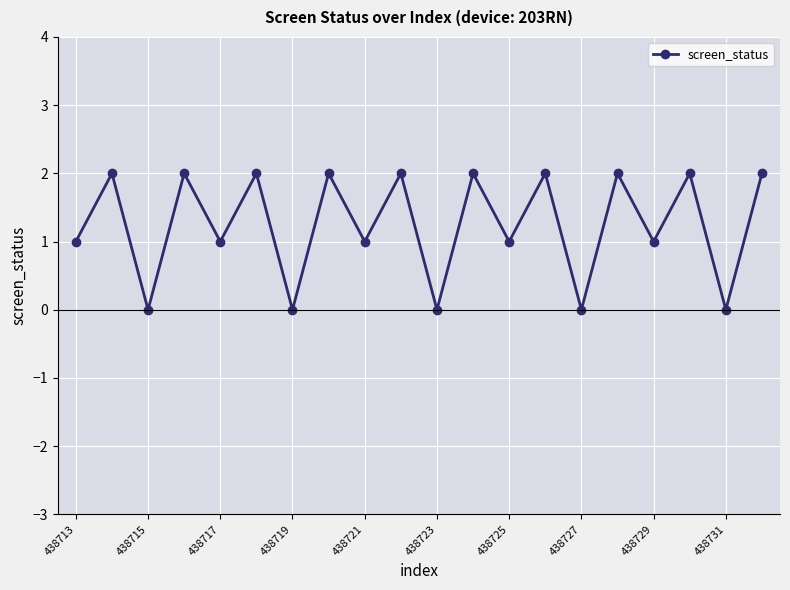

How many points are higher than both their immediate neighbors (excluding endpoints)?

9